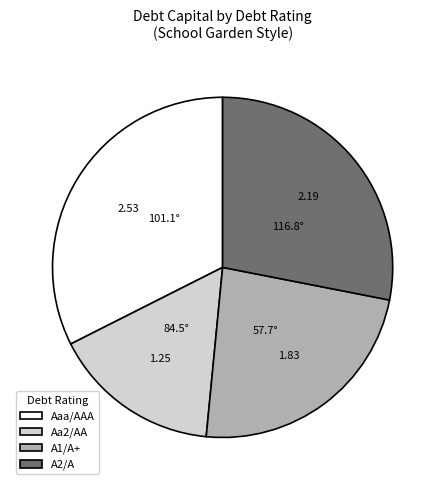

Does any single category account for the majority?

No